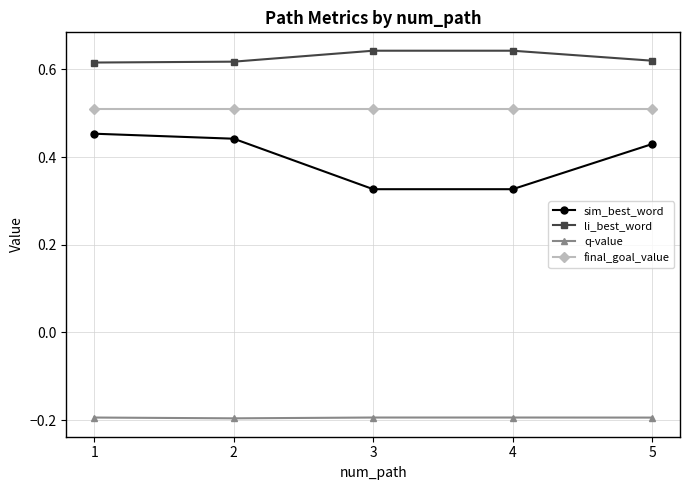

What is the smallest value displayed?

-0.2